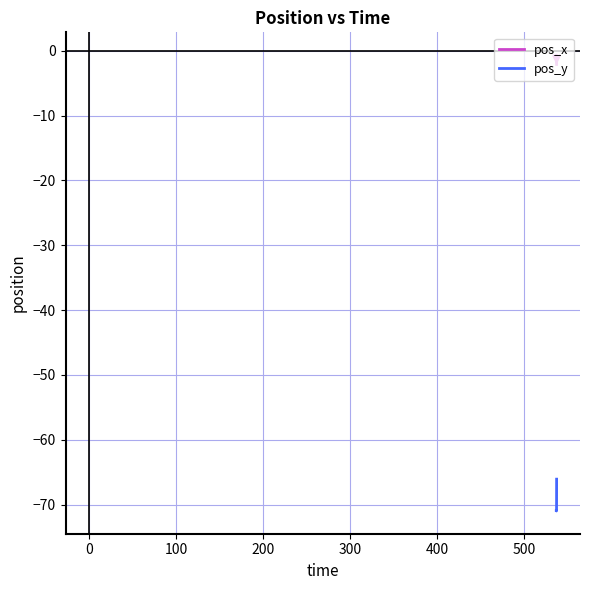

Rank the series by their maximum value, from lowest to highest.

pos_y, pos_x